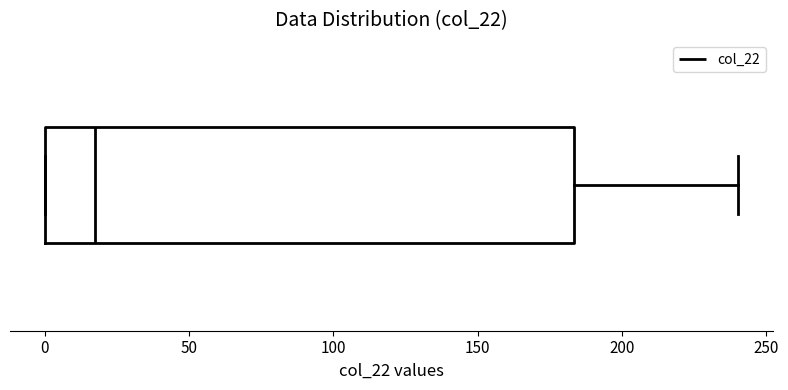

Where does the median line of the box sit on the x-axis? The values are not printed on the chart, so give them approximately, as read against the axis.

15